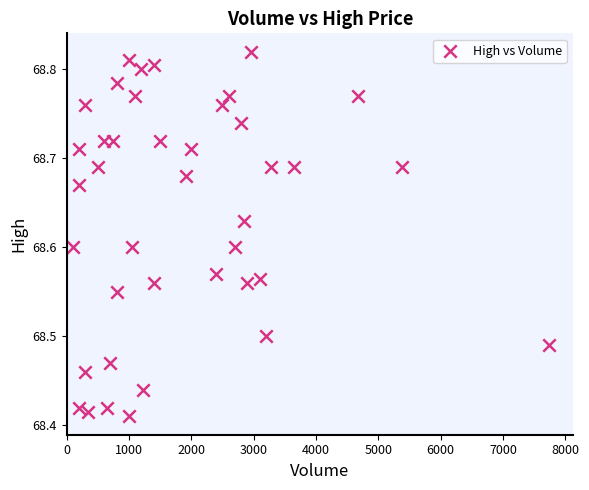

What is the range of X values (max minus min)?

7644.0